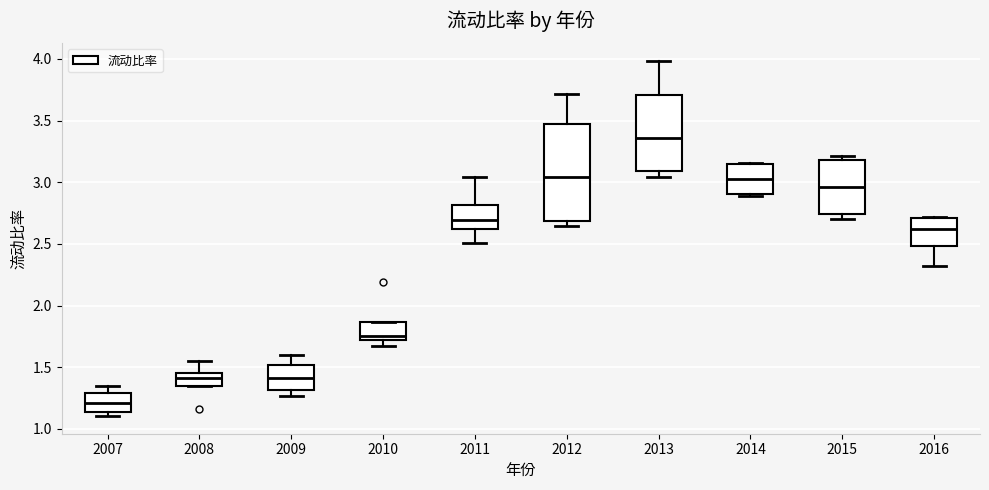

Reading left to right, read every box against the y-axis: the position of its median line, the range the box covers, and the ends of its whiskers. The values are not printed on the chart, so give them approximately, as read against the axis.

2007: median 1.20, box 1.15 to 1.30, whiskers 1.10 to 1.35
2008: median 1.40, box 1.35 to 1.45, whiskers 1.35 to 1.55
2009: median 1.40, box 1.30 to 1.50, whiskers 1.25 to 1.60
2010: median 1.75, box 1.70 to 1.85, whiskers 1.65 to 1.85
2011: median 2.70, box 2.60 to 2.80, whiskers 2.50 to 3.05
2012: median 3.05, box 2.70 to 3.45, whiskers 2.65 to 3.70
2013: median 3.35, box 3.10 to 3.70, whiskers 3.05 to 4.00
2014: median 3.05, box 2.90 to 3.15, whiskers 2.90 to 3.15
2015: median 2.95, box 2.75 to 3.20, whiskers 2.70 to 3.20 (just above the box's upper edge)
2016: median 2.60, box 2.50 to 2.70, whiskers 2.30 to 2.70